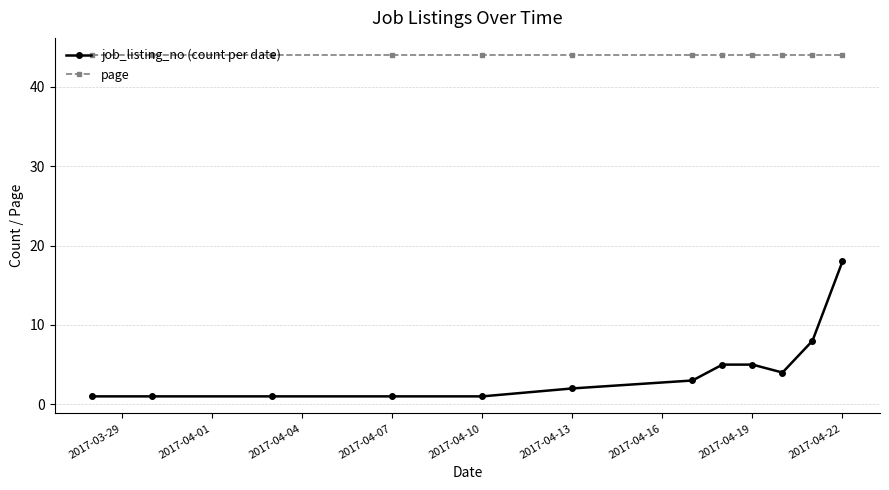

Reading left to right, list all the values displayed in this chart.

job_listing_no (count per date): 1	1	1	1	1	2	3	5	5	4	8	18
page: 44	44	44	44	44	44	44	44	44	44	44	44